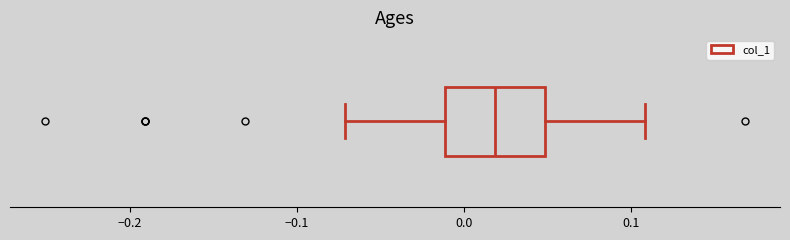

Where is the left edge of the box on the x-axis? The values are not printed on the chart, so give them approximately, as read against the axis.

-0.01